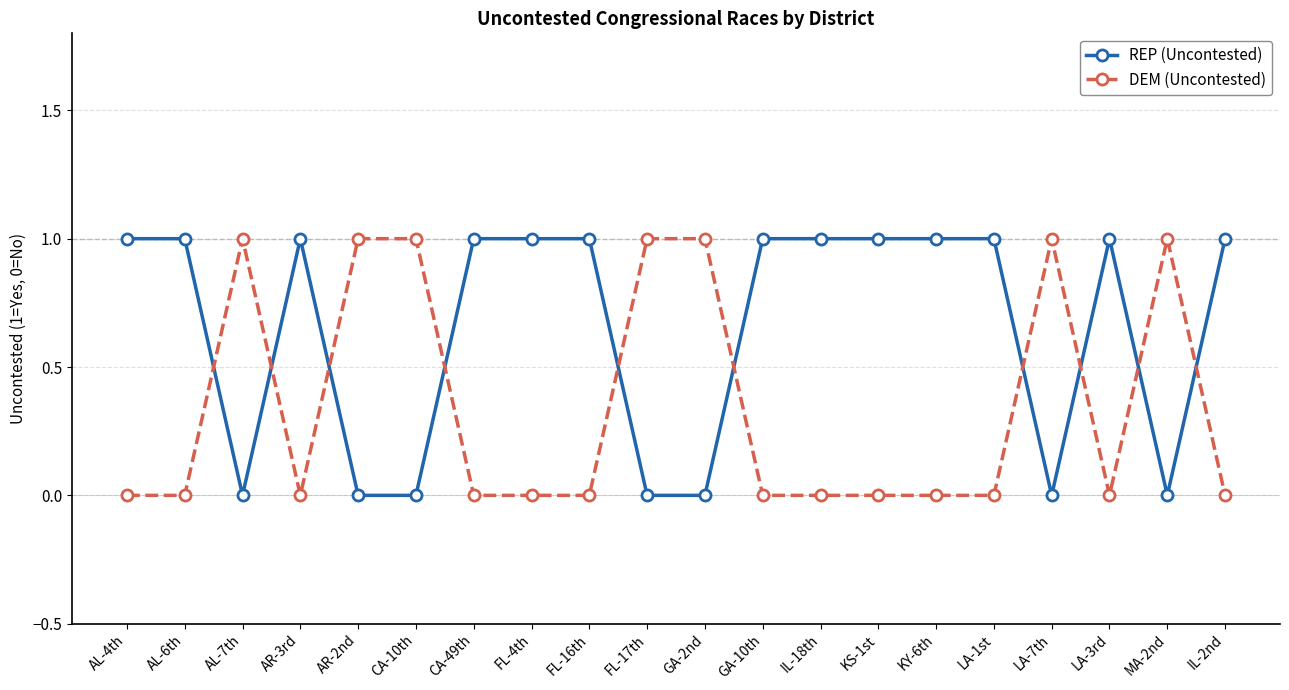

The value of REP (Uncontested) at AL-4th is 1. True or false?

True